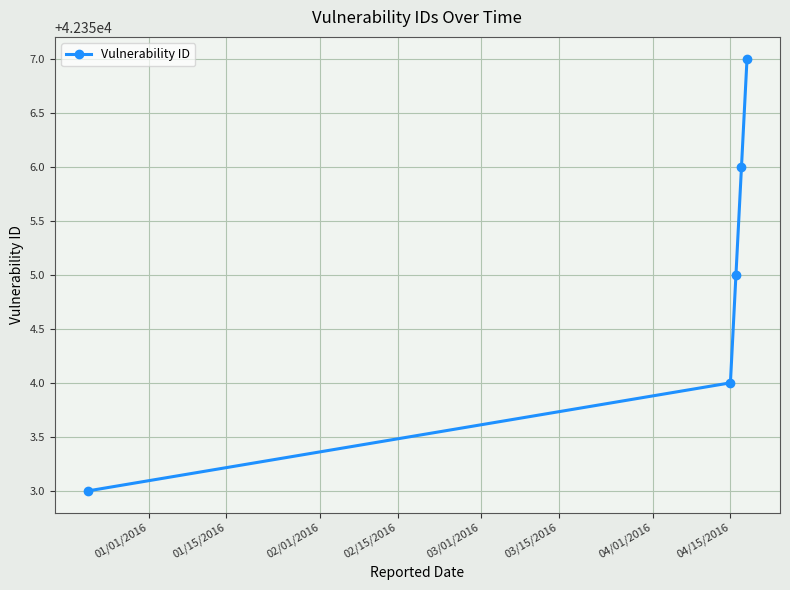

What is the difference between the second highest and minimum values?

3